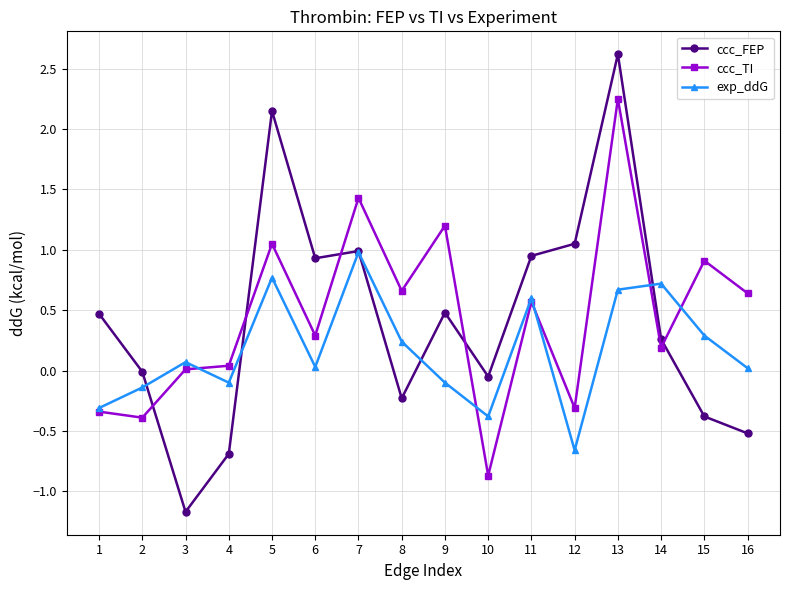

Rank the series by their maximum value, from highest to lowest.

ccc_FEP, ccc_TI, exp_ddG